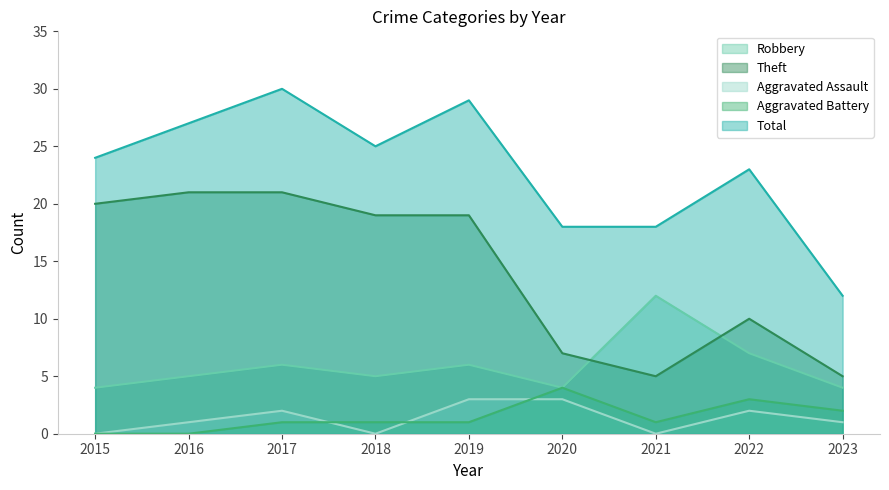

What is the difference between the Robbery values at 2019 and 2021?

6